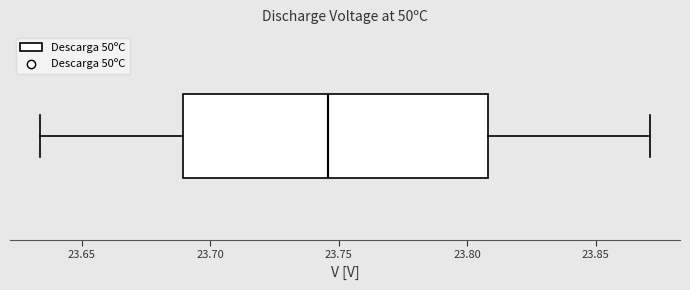

Where is the right edge of the box on the x-axis? The values are not printed on the chart, so give them approximately, as read against the axis.

23.810